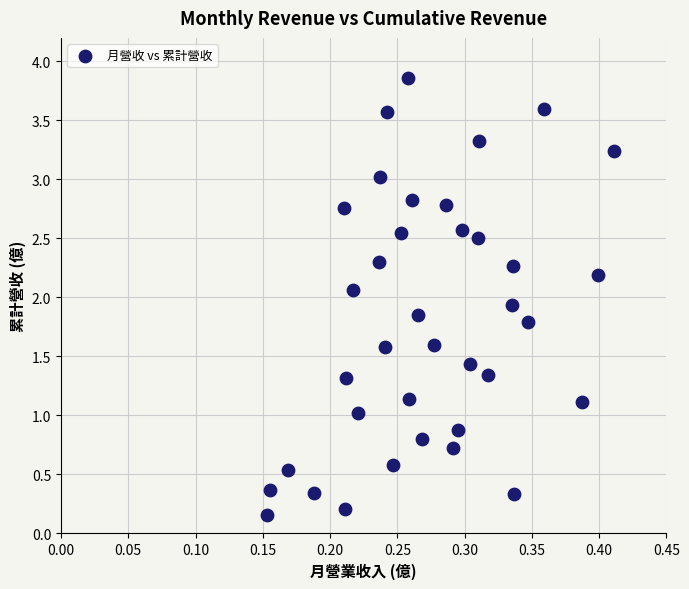

What is the range of X values (max minus min)?

0.3